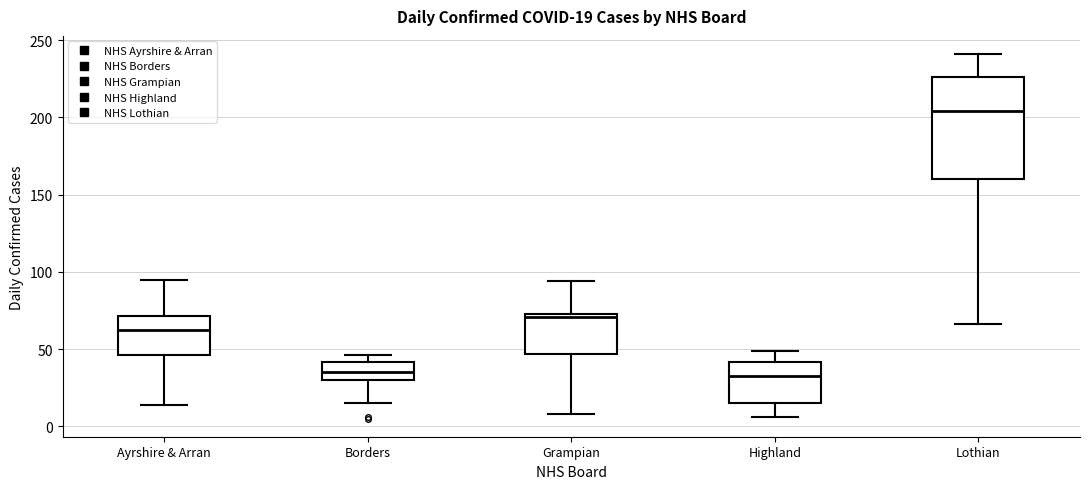

Comparing the boxes themselves (not the whiskers), which one is the tallest?

Lothian